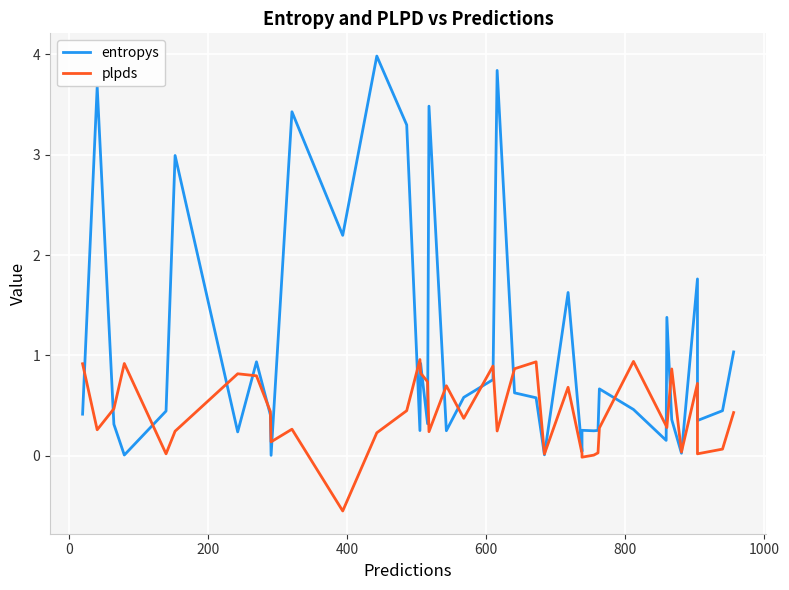

Reading right to left, what are all the values shown in this chart?

entropys: 1.0	0.4	0.4	1.8	0.0	0.4	1.4	0.2	0.5	0.7	0.3	0.2	0.3	0.0	1.6	0.0	0.6	0.6	3.8	0.8	0.6	0.3	3.5	0.3	0.9	0.3	3.3	4.0	2.2	3.4	0.0	0.4	0.9	0.2	3.0	0.4	0.0	0.3	3.7	0.4
plpds: 0.4	0.1	0.0	0.7	0.0	0.9	0.3	0.3	0.9	0.3	0.0	0.0	-0.0	0.0	0.7	0.0	0.9	0.9	0.2	0.9	0.4	0.7	0.2	0.7	0.8	1.0	0.5	0.2	-0.5	0.3	0.1	0.4	0.8	0.8	0.2	0.0	0.9	0.5	0.3	0.9